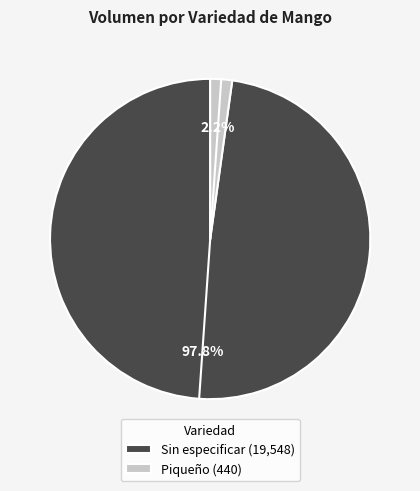

Combined, what portion of the pie is Piqueño (440) and Sin especificar (19,548)?

100.0%